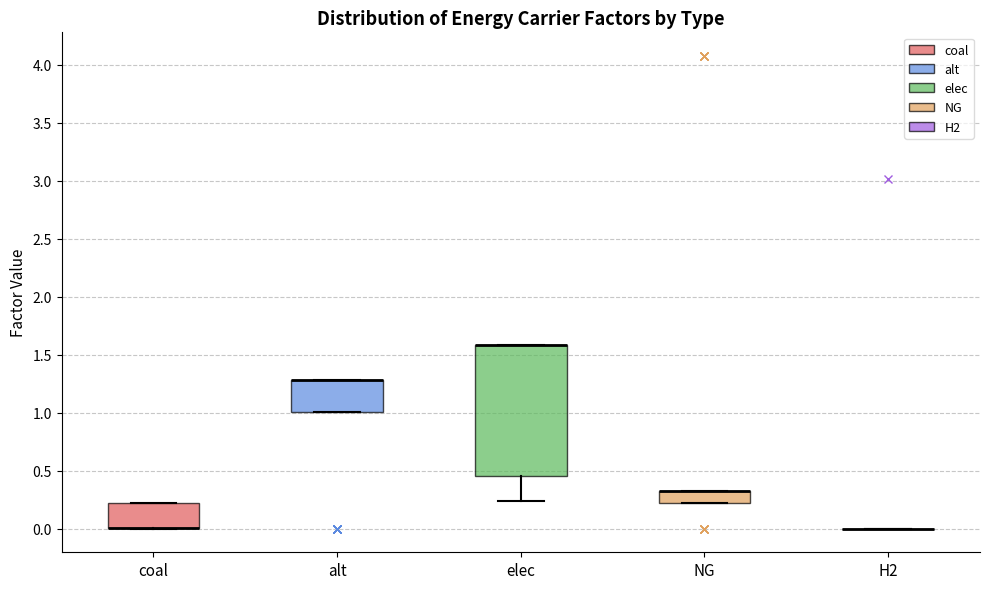

Where is the lower edge of the box for coal on the y-axis? The values are not printed on the chart, so give them approximately, as read against the axis.

0.00